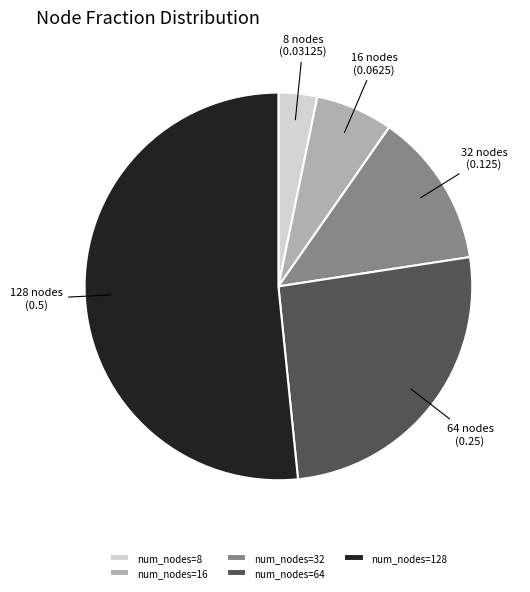

Do 32 nodes (0.125) and 8 nodes (0.03125) together represent more than half of the pie?

No